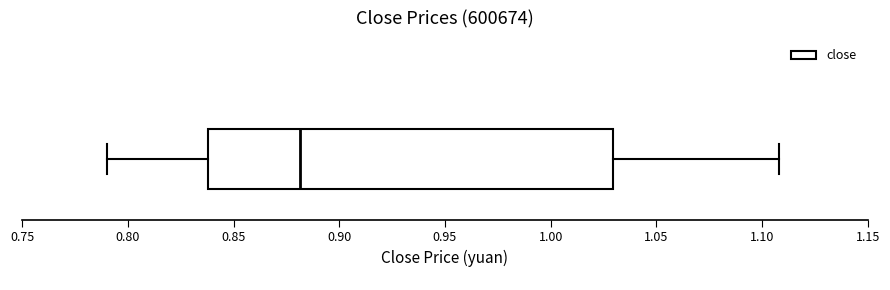

Where does the left whisker of the box end on the x-axis? The values are not printed on the chart, so give them approximately, as read against the axis.

0.79